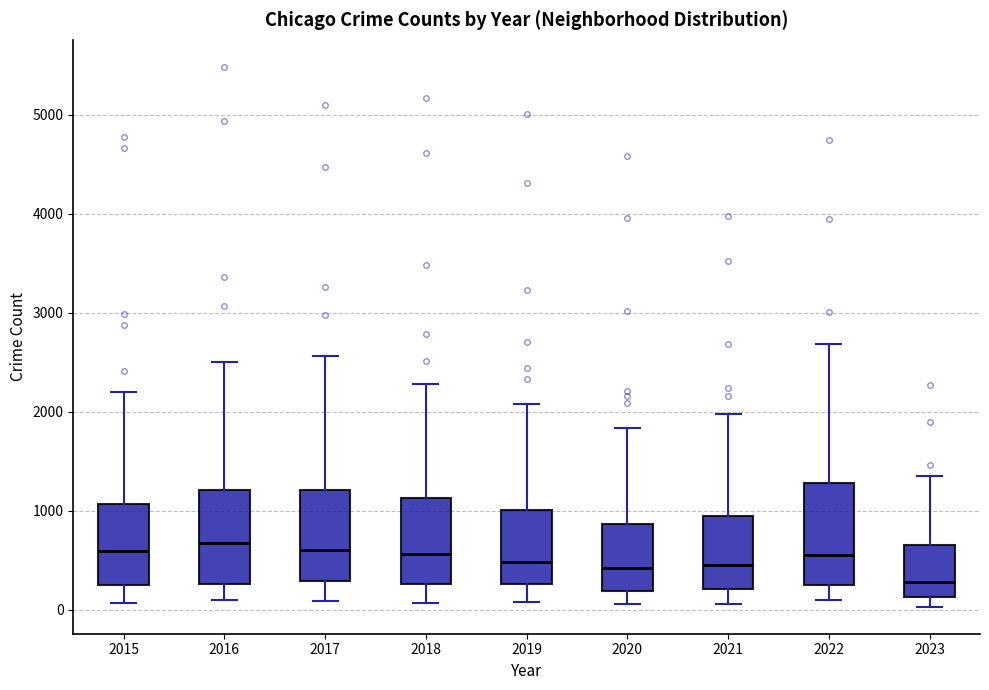

Which box's median line is the lowest?

2023